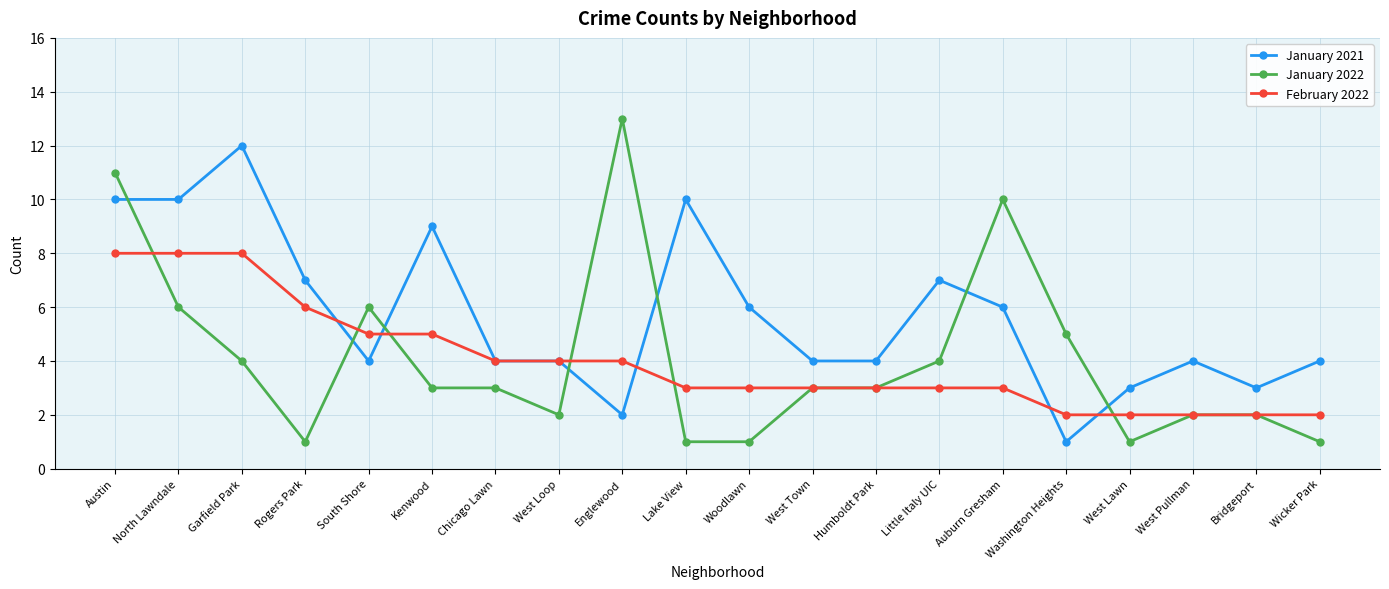

How many lines are shown in the chart?

3